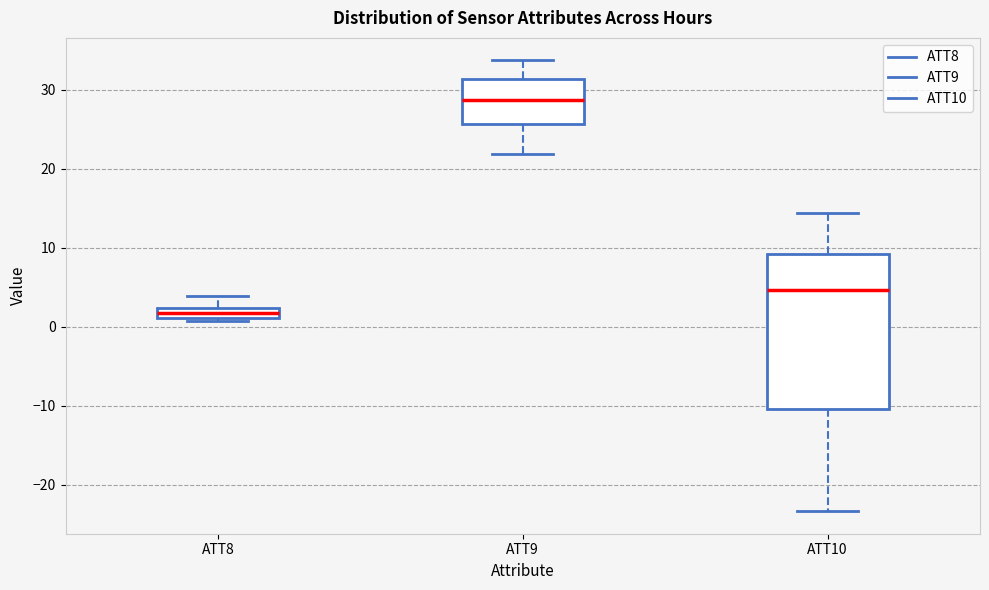

Which box's median line is the highest?

ATT9